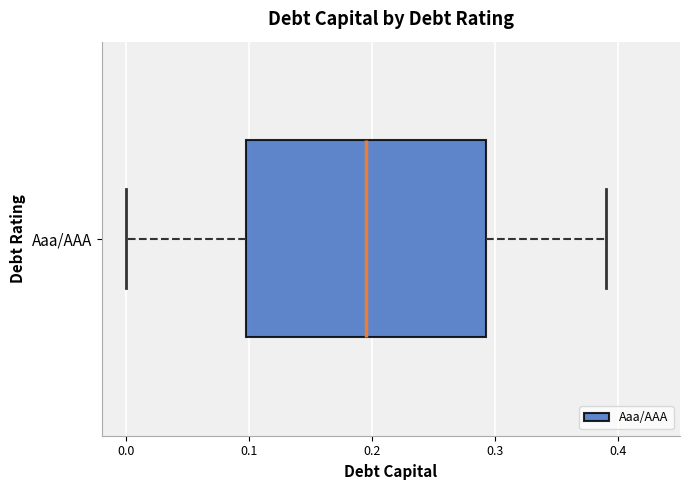

Transcribe this box plot: give where the median line is, the range the box spans, and where the two whiskers end, as read against the x-axis. The values are not printed on the chart, so give them approximately, as read against the axis.

median 0.20, box 0.10 to 0.29, whiskers 0.00 to 0.39